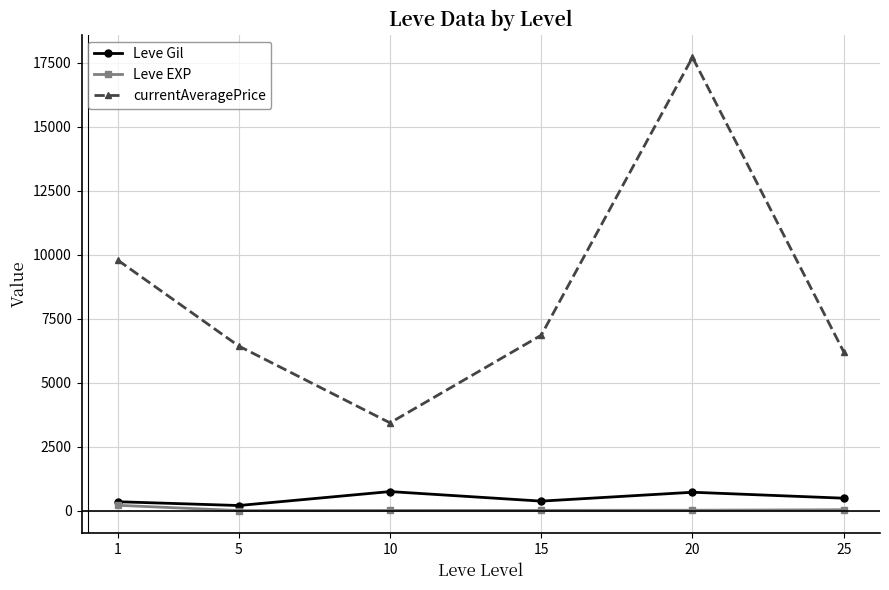

Which series has the widest spread of values?

currentAveragePrice